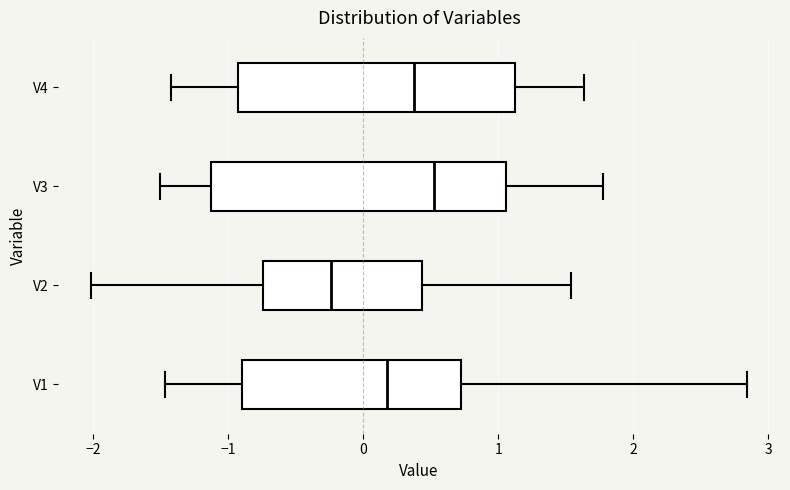

Reading bottom to top, read every box against the x-axis: the position of its median line, the range the box covers, and the ends of its whiskers. The values are not printed on the chart, so give them approximately, as read against the axis.

V1: median 0.2, box -0.9 to 0.7, whiskers -1.5 to 2.8
V2: median -0.2, box -0.7 to 0.4, whiskers -2.0 to 1.5
V3: median 0.5, box -1.1 to 1.1, whiskers -1.5 to 1.8
V4: median 0.4, box -0.9 to 1.1, whiskers -1.4 to 1.6